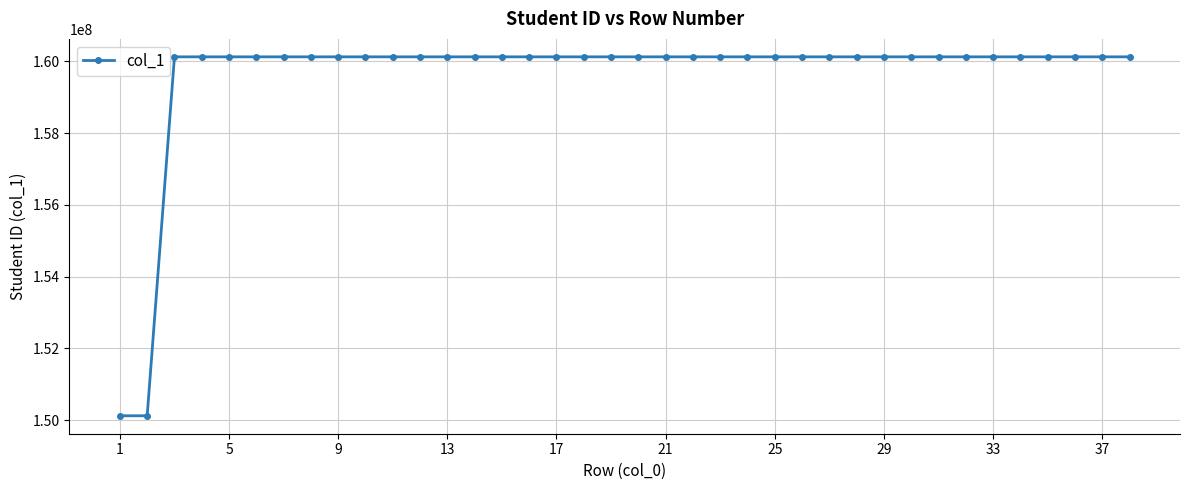

What is the maximum value shown in the chart?

160122045